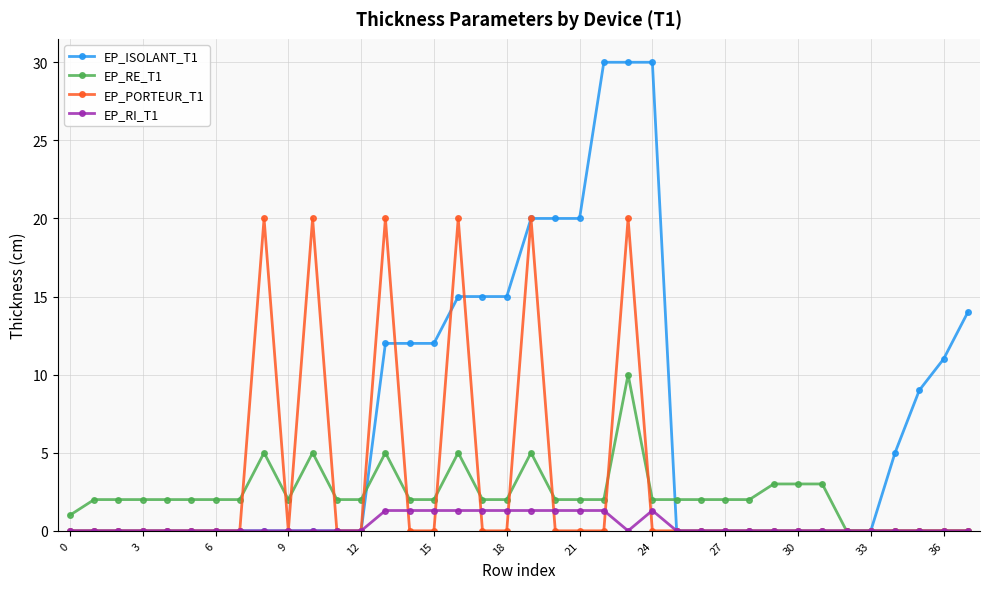

At how many categories does at least one series exceed 29?

3